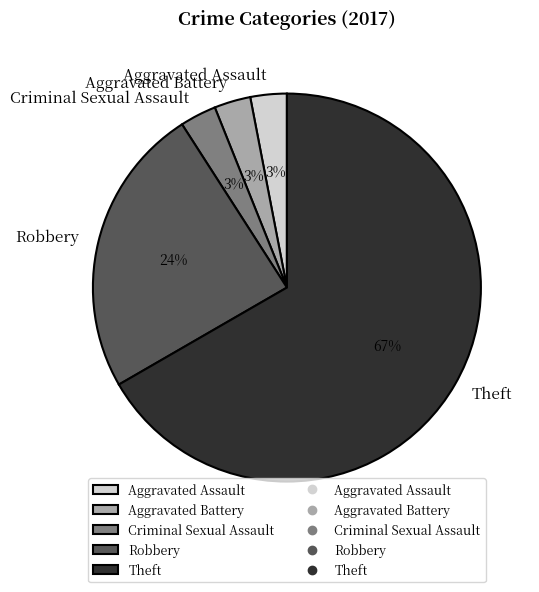

Does any single category account for the majority?

Yes